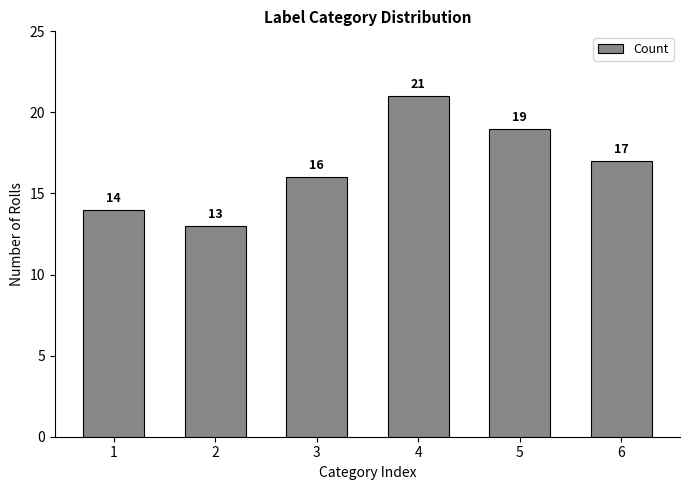

Reading left to right, transcribe all the data shown in this chart.

1=14	2=13	3=16	4=21	5=19	6=17